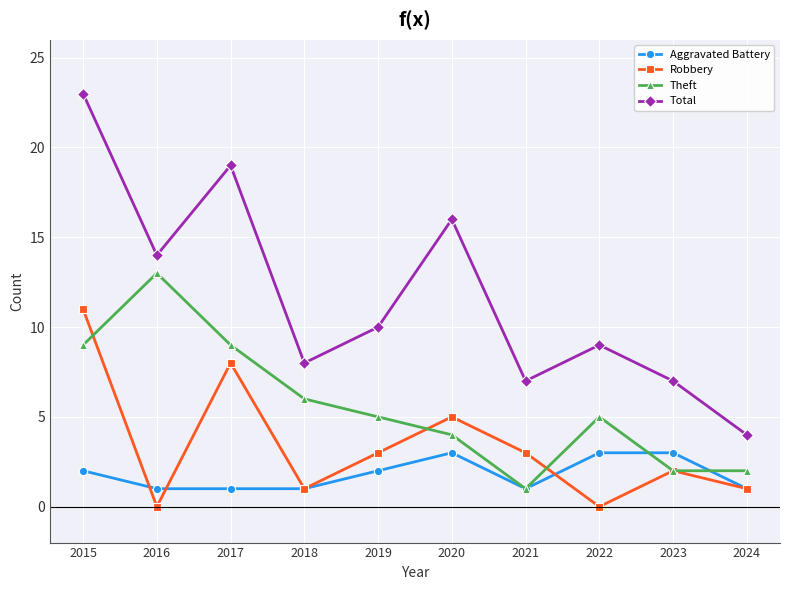

What is the difference between the second highest and second lowest values in the Total series?

12